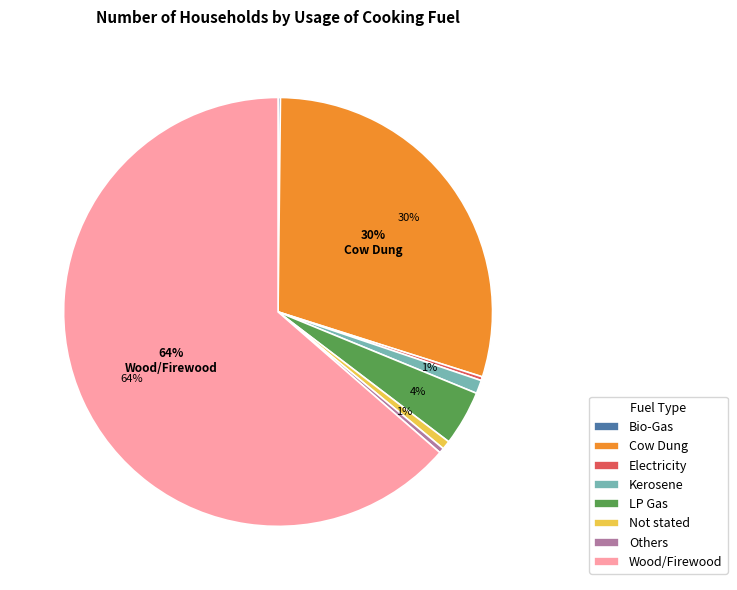

Which has a higher value, Electricity or Wood/Firewood?

Wood/Firewood